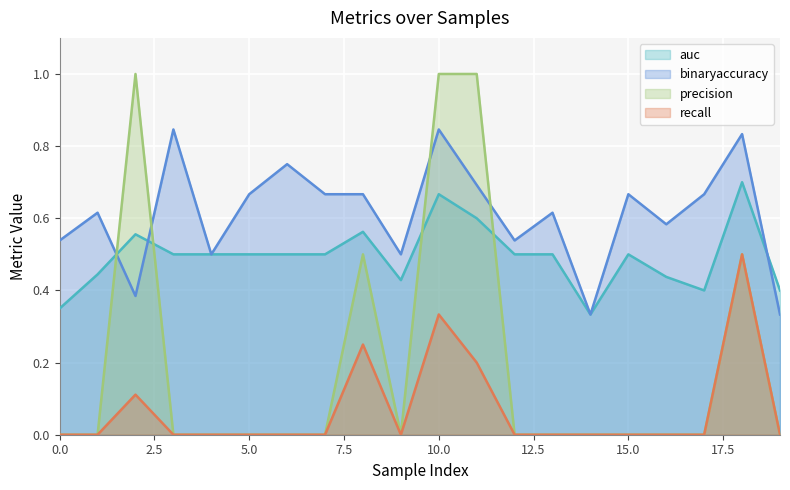

Which has a higher value, 11 or 3?

11